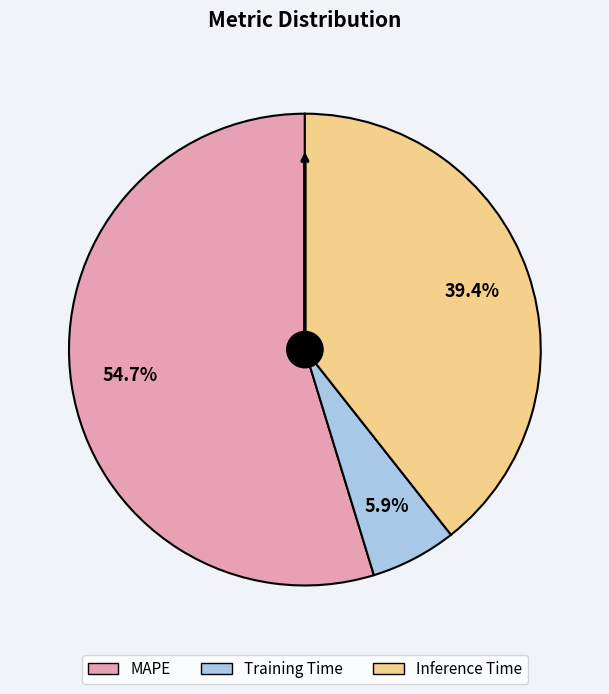

How much of the chart is everything except Training Time?

94.1%